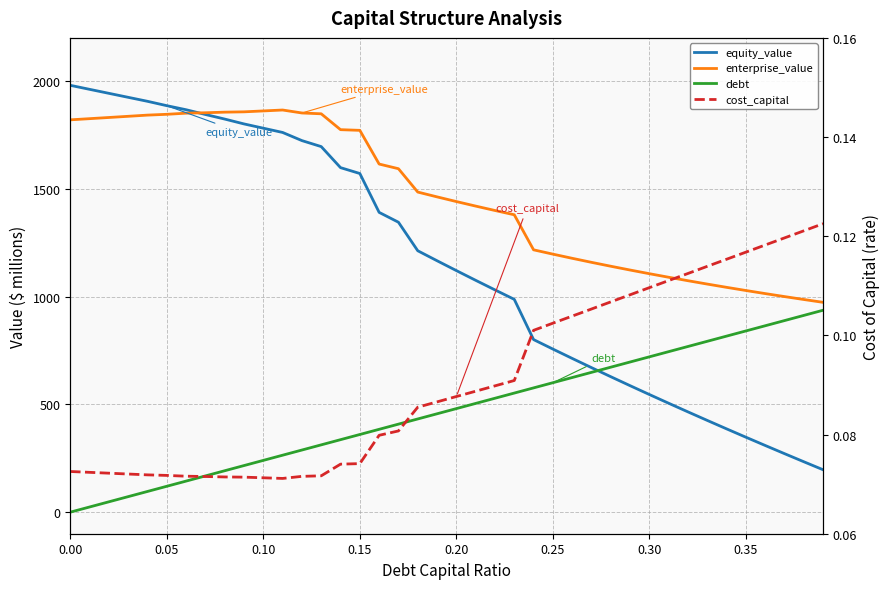

What is the value of the equity_value point at the 38th from the left?

271.4